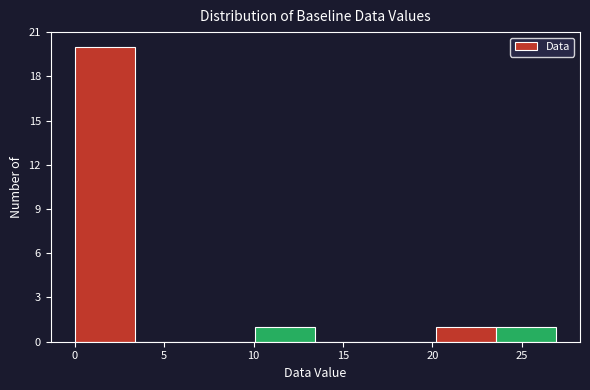

Reading left to right, transcribe this chart: for each bar, give the range it covers on the x-axis and its height. Neither the bar edges nor the heights are printed on the chart, so give them approximately, as read against the axes.

0.0 to 3.5: 20
3.5 to 6.5: 0
6.5 to 10.0: 0
10.0 to 13.5: 1
13.5 to 17.0: 0
17.0 to 20.0: 0
20.0 to 23.5: 1
23.5 to 27.0: 1